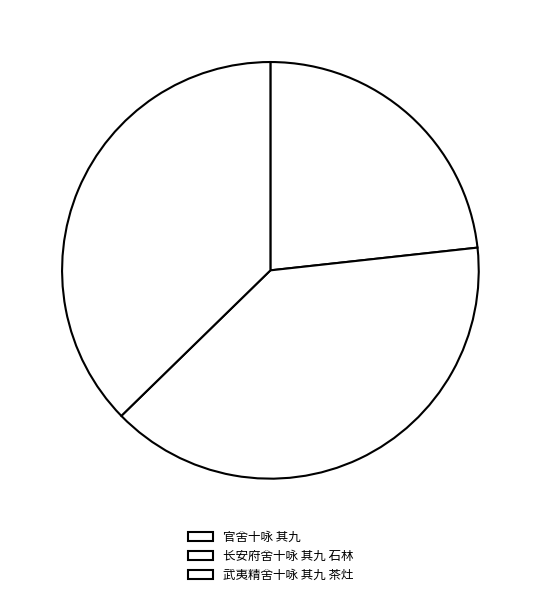

Which slice is the smallest?

官舍十咏 其九